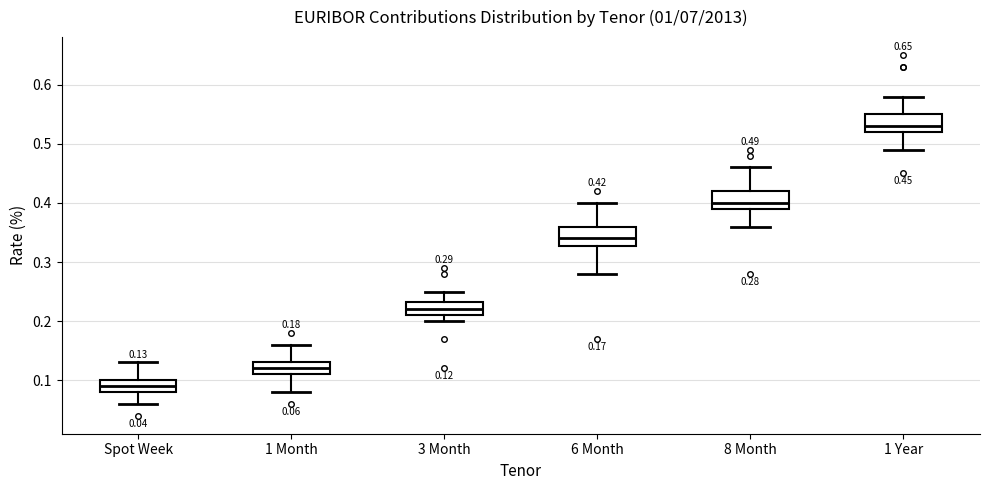

Which box has the highest median line?

1 Year